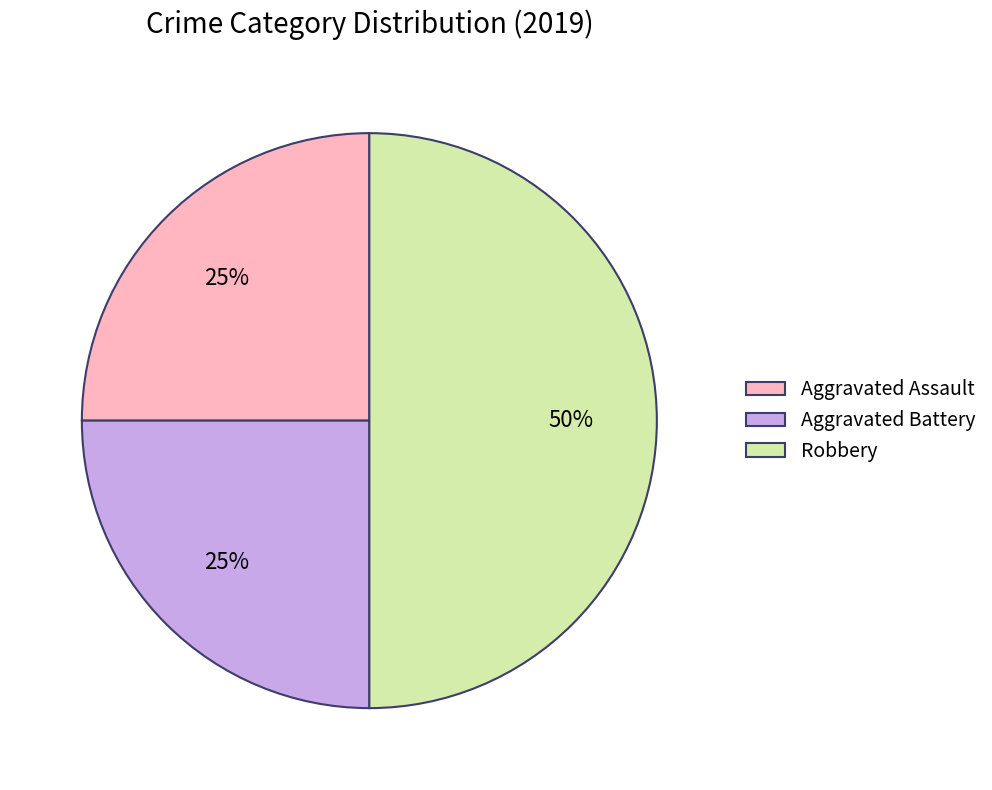

Count the number of slices in the pie.

3